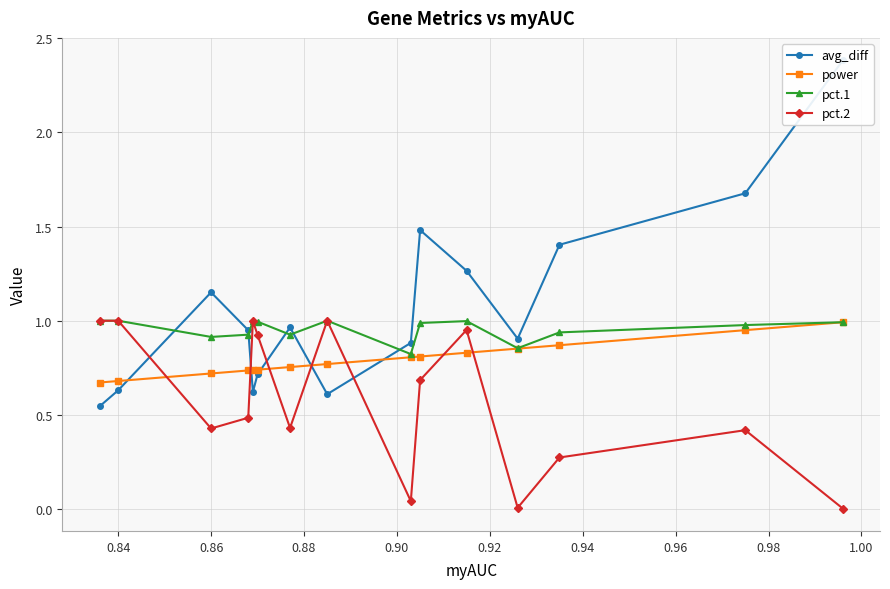

The pct.2 series shows 0.7 at 0.84. True or false?

False